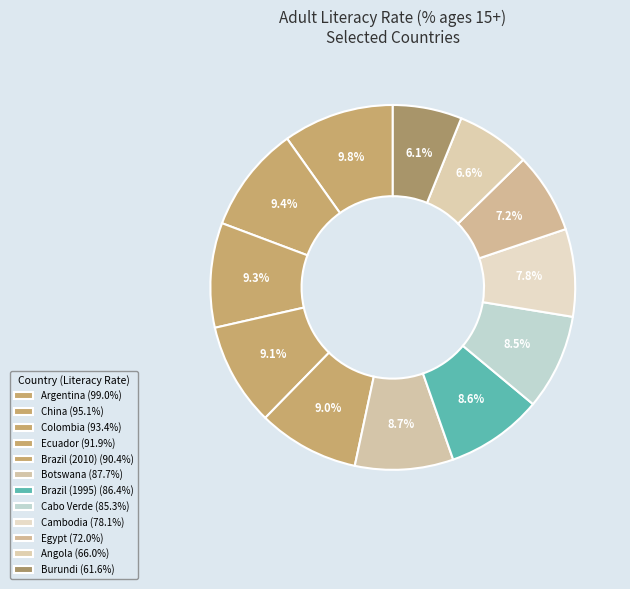

Which slice is the largest?

Argentina